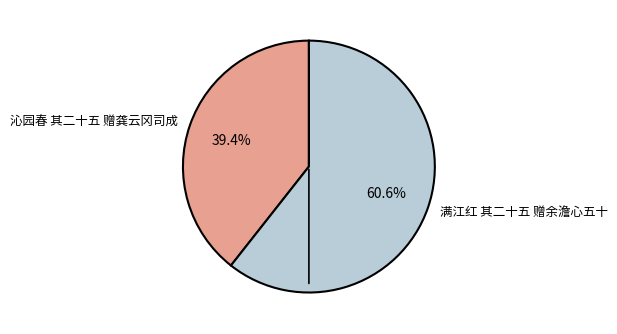

Which category has the smallest portion of the pie?

沁园春 其二十五 赠龚云冈司成